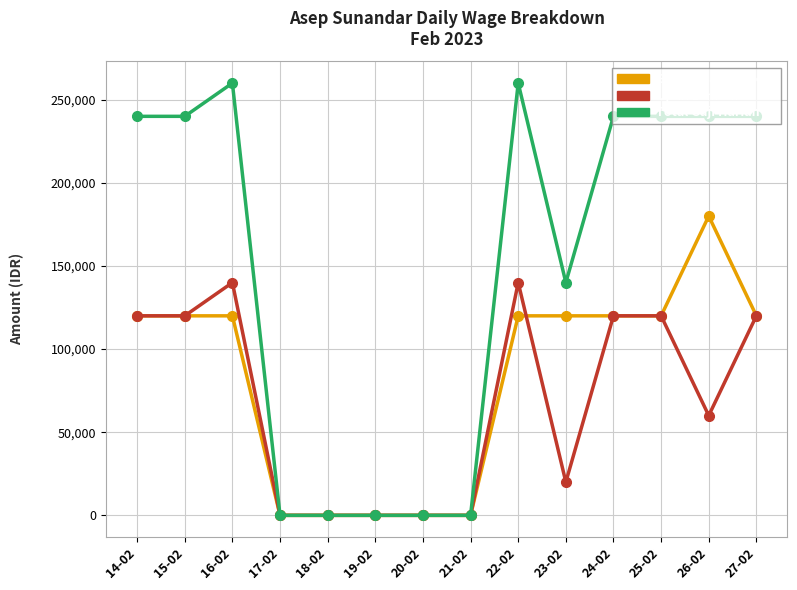

Which series has the largest total across all categories?

Total Gaji Harian